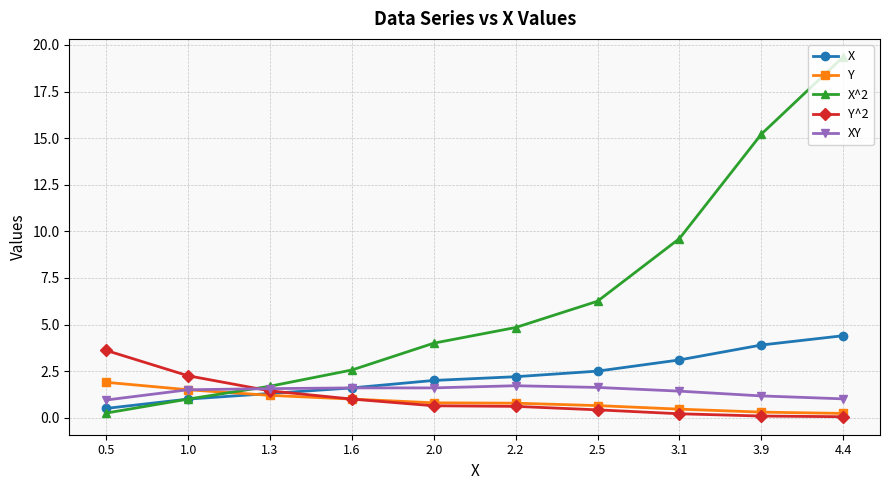

True or false: X has a value of 1.9 at 3.1.

False